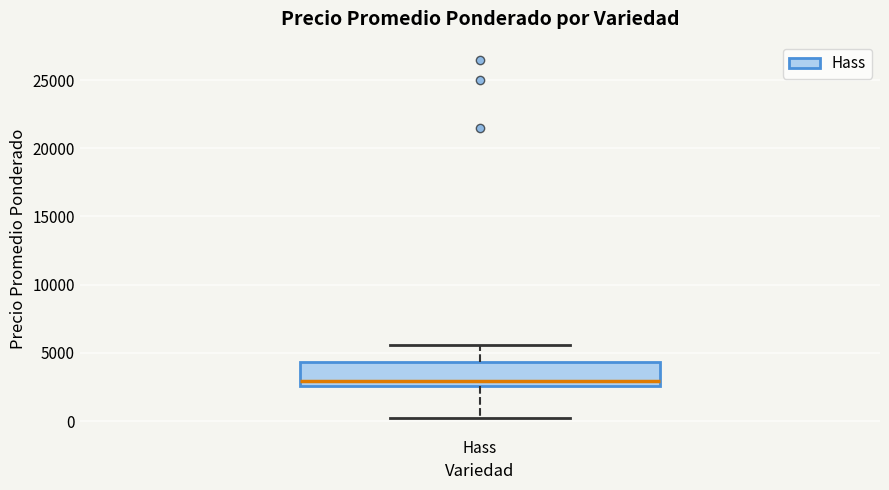

Transcribe this box plot: give where the median line is, the range the box spans, and where the two whiskers end, as read against the y-axis. The values are not printed on the chart, so give them approximately, as read against the axis.

median 3000, box 2500 to 4500, whiskers 0 to 5500